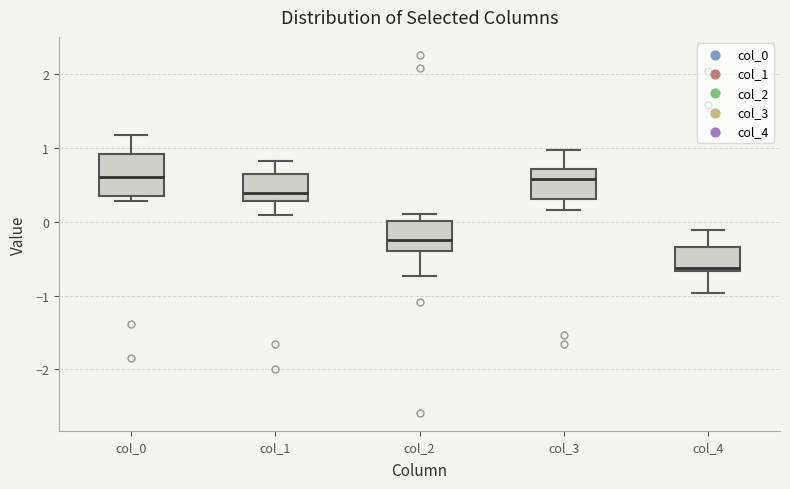

Reading left to right, read every box against the y-axis: the position of its median line, the range the box covers, and the ends of its whiskers. The values are not printed on the chart, so give them approximately, as read against the axis.

col_0: median 0.6, box 0.3 to 0.9, whiskers 0.3 (just below the box's lower edge) to 1.2
col_1: median 0.4, box 0.3 to 0.6, whiskers 0.1 to 0.8
col_2: median -0.2, box -0.4 to 0.0, whiskers -0.7 to 0.1
col_3: median 0.6, box 0.3 to 0.7, whiskers 0.2 to 1.0
col_4: median -0.6, box -0.7 to -0.3, whiskers -1.0 to -0.1